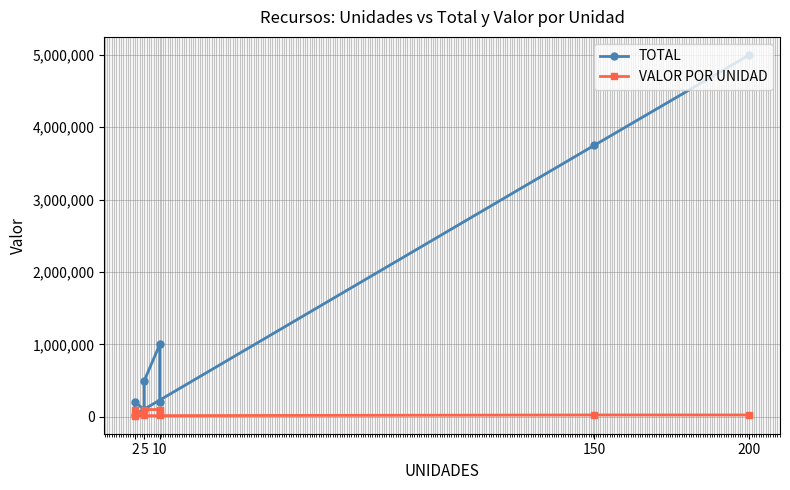

At how many categories does at least one series exceed 834298?

3